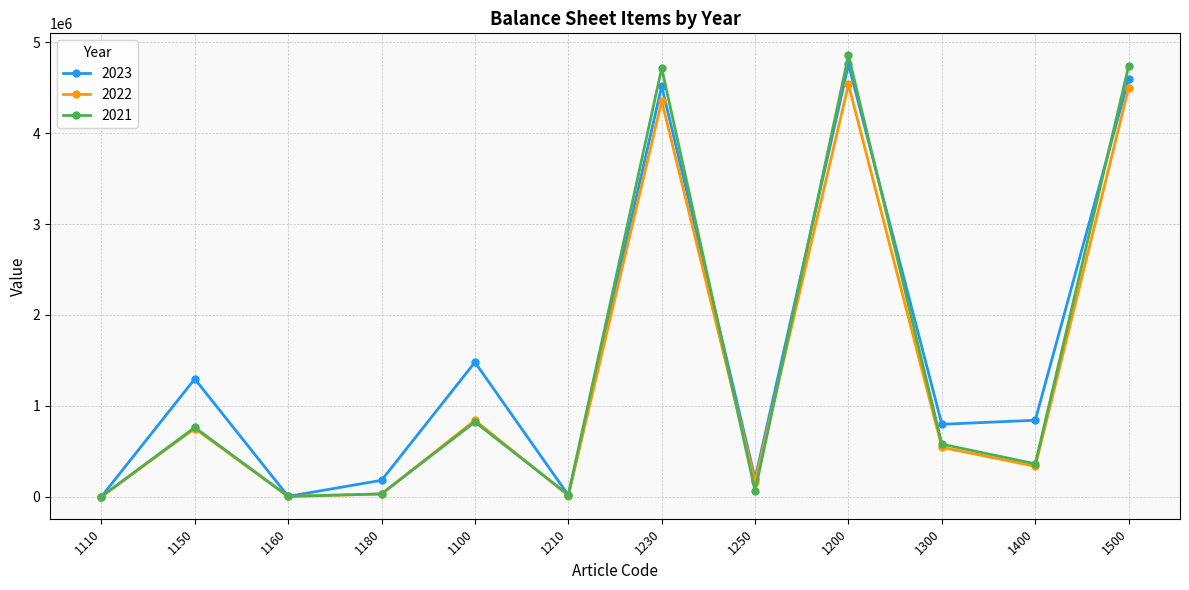

Which label corresponds to the largest value in the chart?

1200